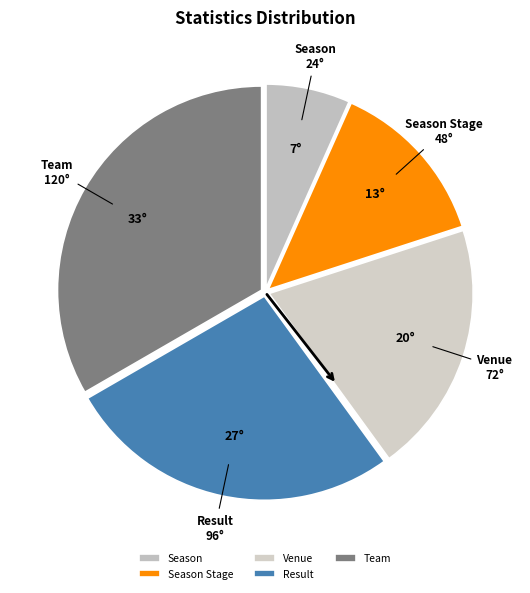

Approximately how many times larger is the value at Season compared to Season Stage?

0.5